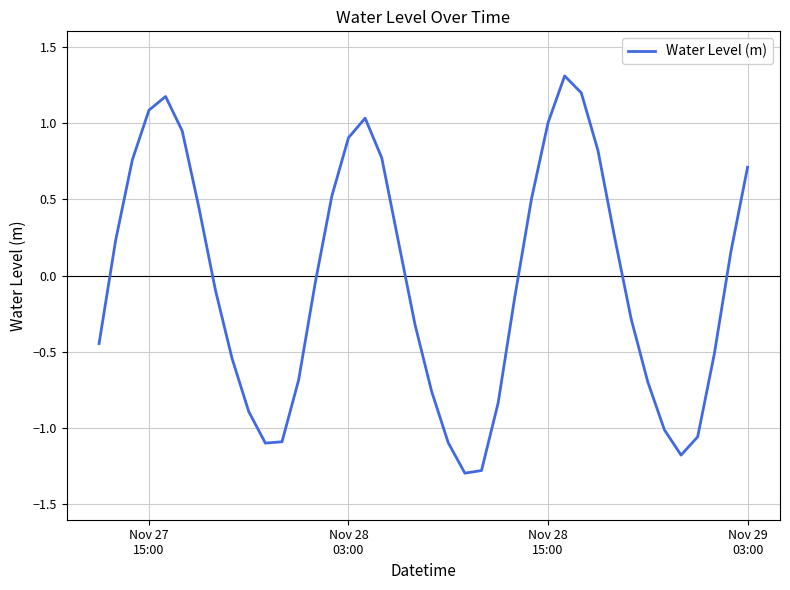

What is the difference between the maximum and minimum values?

2.6